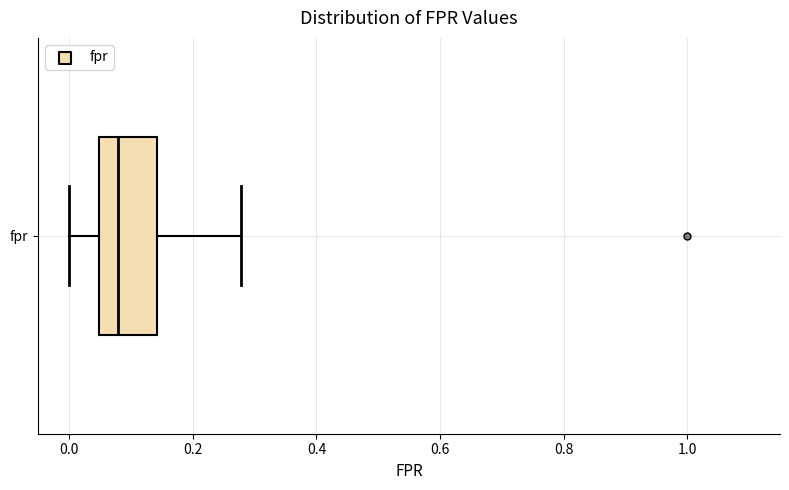

Transcribe this box plot: give where the median line is, the range the box spans, and where the two whiskers end, as read against the x-axis. The values are not printed on the chart, so give them approximately, as read against the axis.

median 0.08, box 0.04 to 0.14, whiskers 0.00 to 0.28